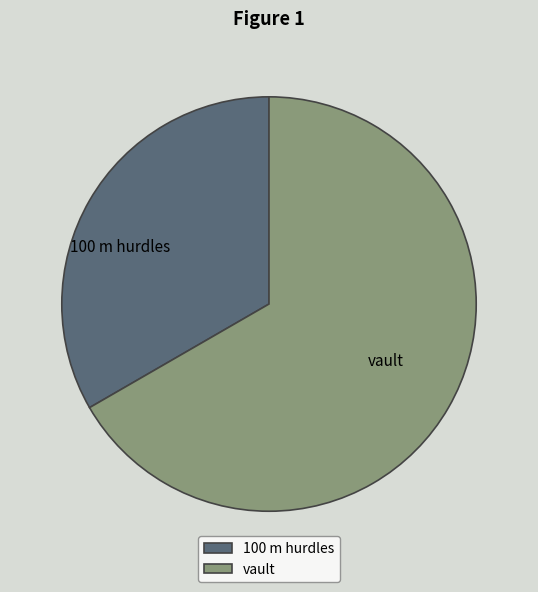

Count the number of slices in the pie.

2